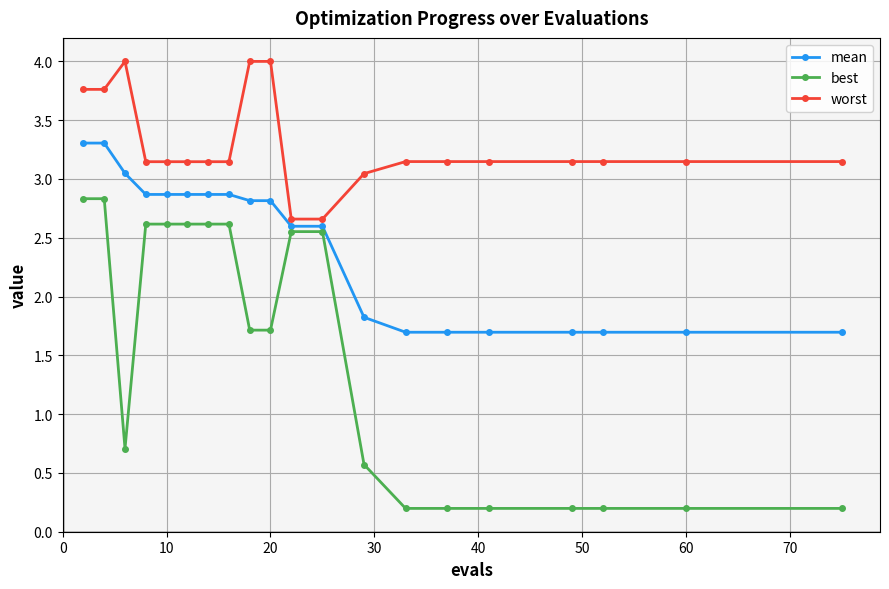

At how many categories does at least one series exceed 0?

20